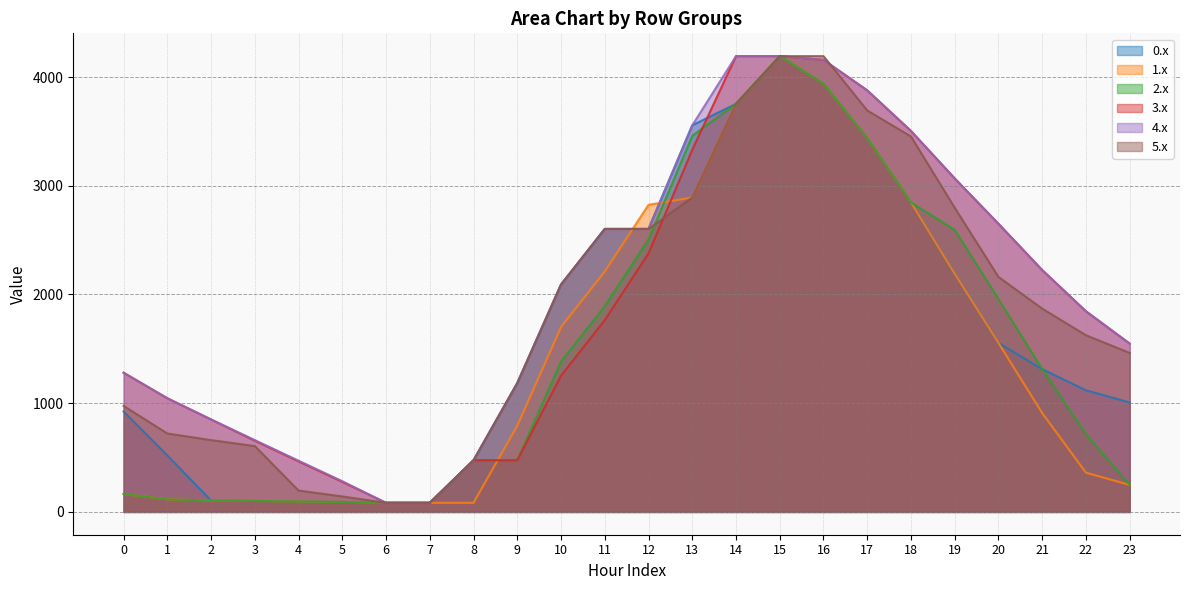

What is the difference between the highest and lowest values at 10?

838.6